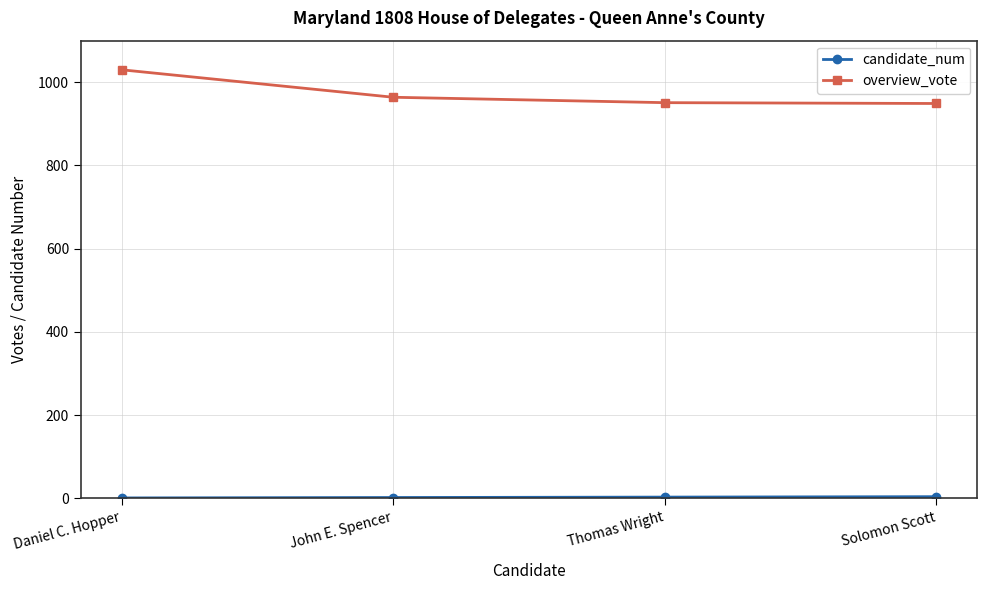

How many lines are shown in the chart?

2